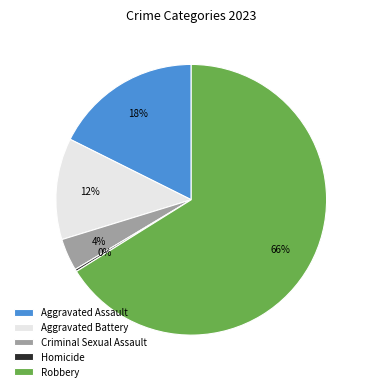

Between Criminal Sexual Assault and Aggravated Battery, which is larger?

Aggravated Battery